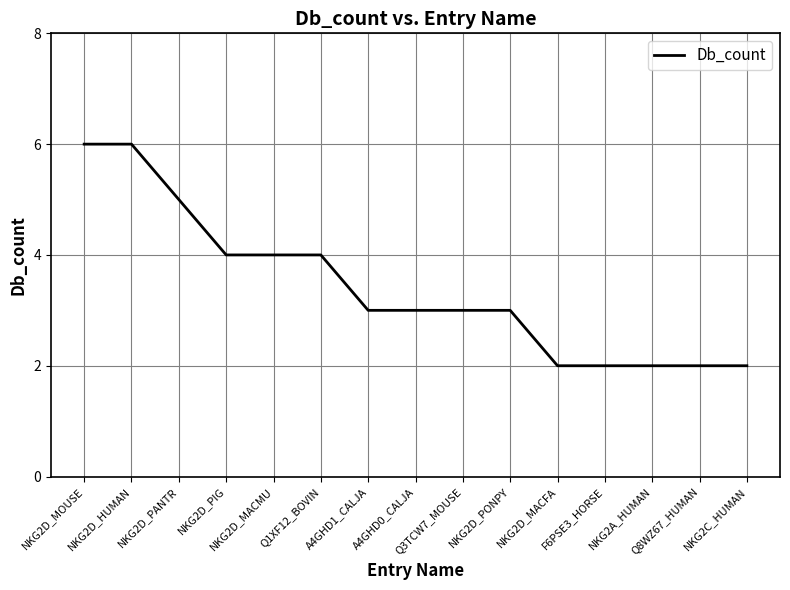

What is the average value?

3